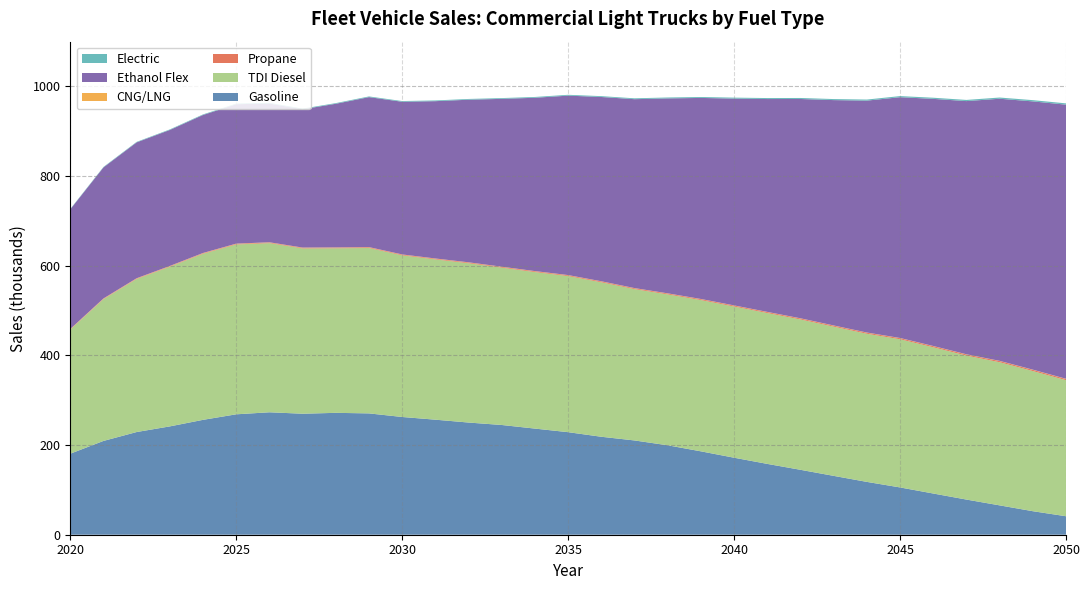

Reading left to right, what are all the values shown in this chart?

Gasoline: 180.7	209.3	229.1	241.7	256.3	268.6	273.2	270.0	271.9	270.7	262.7	256.6	250.3	244.8	236.8	228.8	218.6	210.3	199.5	186.0	171.8	158.0	144.8	131.3	117.9	105.5	91.9	78.4	65.5	52.5	41.2
TDI Diesel: 276.8	316.2	341.4	356.2	370.5	378.9	377.4	368.8	367.2	369.0	360.7	357.6	355.4	351.0	349.2	348.3	344.6	337.6	336.6	337.5	337.3	336.6	335.4	332.9	330.5	330.6	326.3	321.2	319.4	312.7	303.5
Propane: 0.8	0.9	1.0	1.1	1.2	1.2	1.3	1.3	1.4	1.4	1.5	1.5	1.6	1.6	1.7	1.7	1.8	1.8	1.9	1.9	2.0	2.0	2.1	2.2	2.2	2.3	2.4	2.4	2.5	2.6	2.6
CNG/LNG: 0.6	0.6	0.6	0.6	0.6	0.6	0.6	0.5	0.5	0.5	0.5	0.5	0.5	0.5	0.5	0.5	0.5	0.5	0.5	0.5	0.5	0.5	0.5	0.5	0.5	0.5	0.5	0.5	0.5	0.5	0.5
Ethanol Flex: 266.9	292.4	303.1	303.5	307.9	311.0	309.5	308.6	320.5	334.6	340.6	351.0	362.8	374.4	386.7	400.3	411.1	421.4	434.9	448.5	461.4	474.8	489.3	502.8	517.3	537.2	551.3	564.8	584.8	598.5	611.6
Electric: 0.9	1.0	1.1	1.2	1.3	1.3	1.4	1.4	1.5	1.5	1.6	1.6	1.7	1.7	1.8	1.8	1.9	1.9	2.0	2.1	2.1	2.2	2.3	2.3	2.4	2.5	2.5	2.6	2.7	2.8	2.8